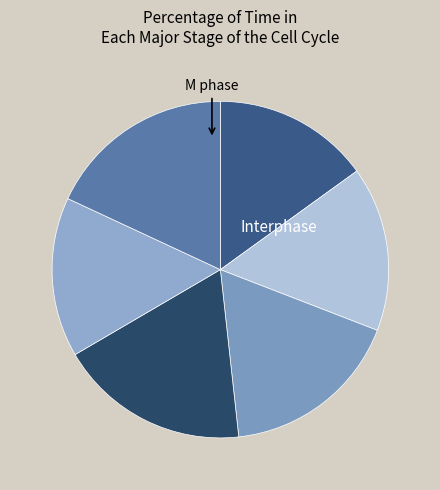

How many segments does this pie chart have?

6